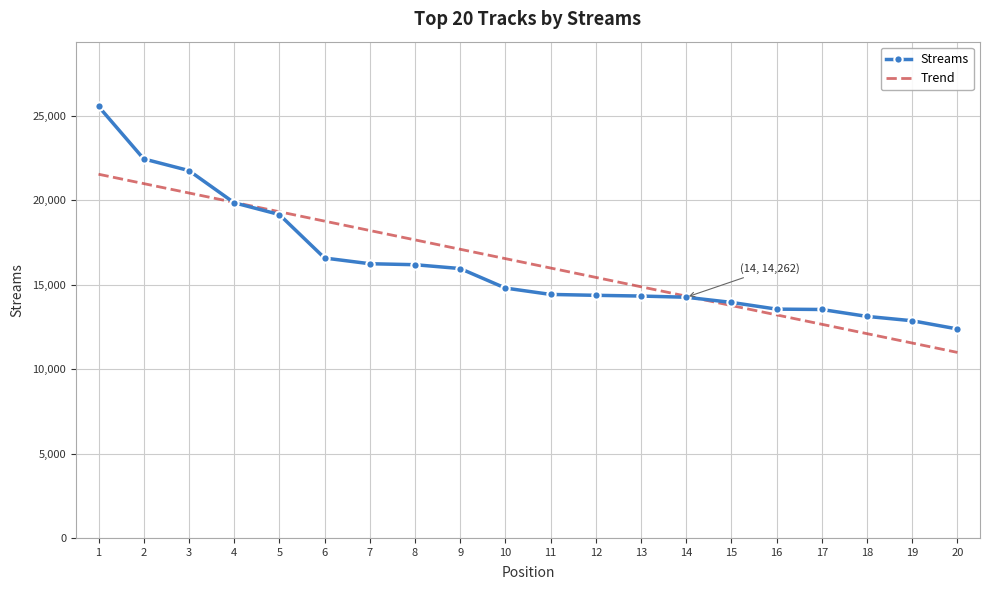

Rank the series by their maximum value, from highest to lowest.

Streams, Trend